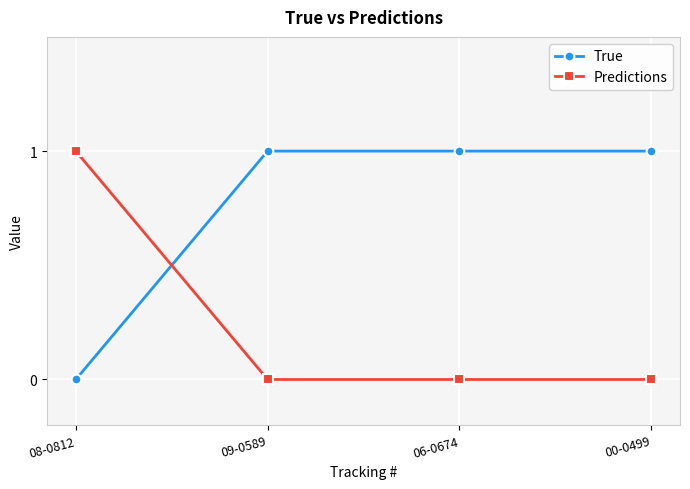

Reading left to right, list all the values displayed in this chart.

True: 0	1	1	1
Predictions: 1	0	0	0